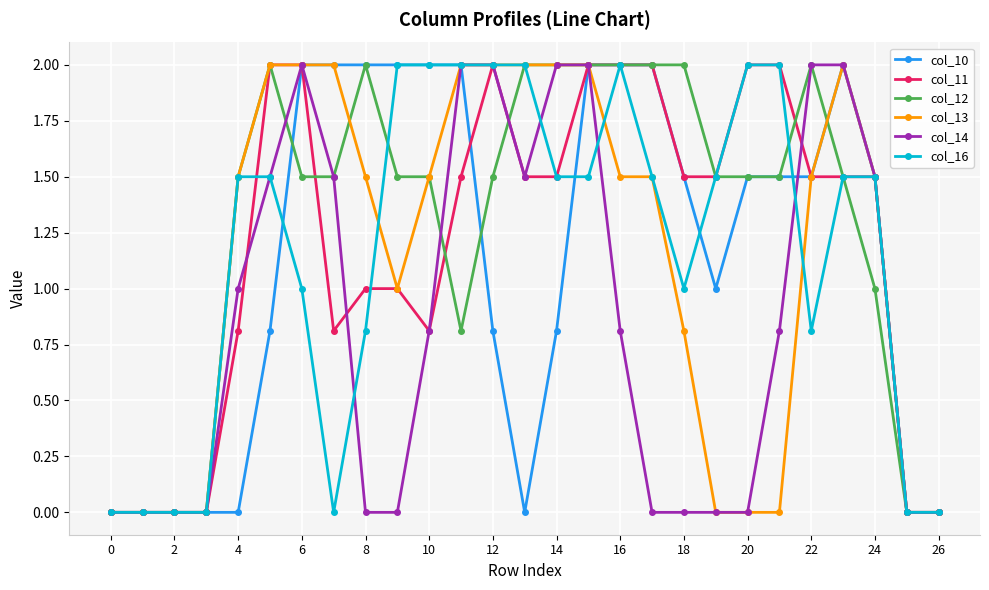

What is the maximum value for col_16?

2.0